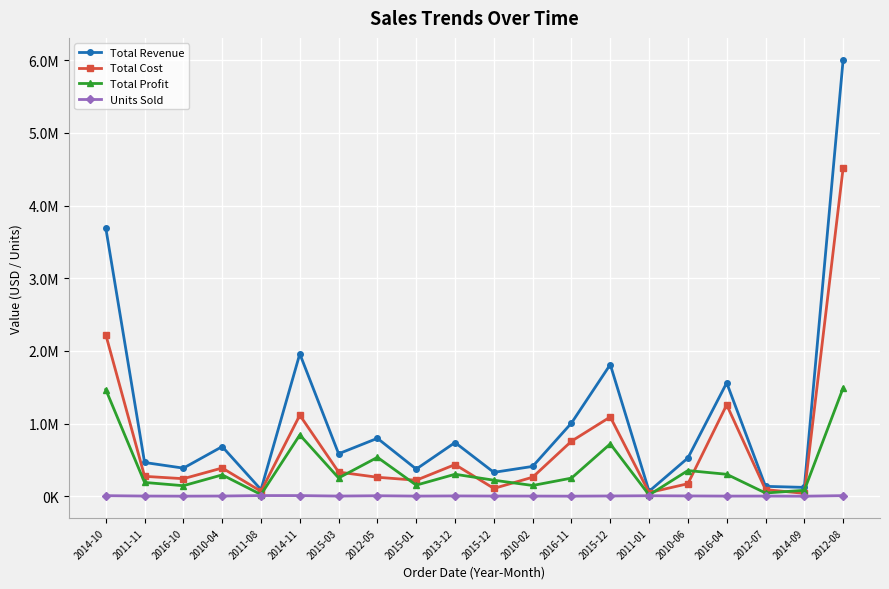

Reading right to left, extract all data points from this chart.

Total Revenue: 6007079.0	122065.8	136656.0	1560950.4	526729.6	68407.6	1812631.2	1007751.2	411050.5	329151.4	739488.0	374057.7	797634.7	585010.8	1959909.6	91853.9	683335.4	387259.8	464953.1	3692591.2
Total Cost: 4517332.1	40033.3	91555.2	1258329.1	172748.8	50737.4	1091766.2	757830.3	262503.4	107950.1	436464.0	220778.0	261596.2	333060.8	1115824.1	68127.4	389039.4	241840.1	274426.7	2224085.2
Total Profit: 1489747.0	82032.5	45100.8	302621.2	353980.8	17670.1	720865.0	249920.8	148547.2	221201.3	303024.0	153279.6	536038.6	251950.0	844085.5	23726.5	294296.0	145419.6	190526.3	1468506.0
Units Sold: 8989.0	1117.0	2880.0	2397.0	4820.0	7332.0	4146.0	1508.0	2694.0	3012.0	4800.0	2428.0	7299.0	2844.0	9528.0	9845.0	3322.0	1517.0	3018.0	8446.0